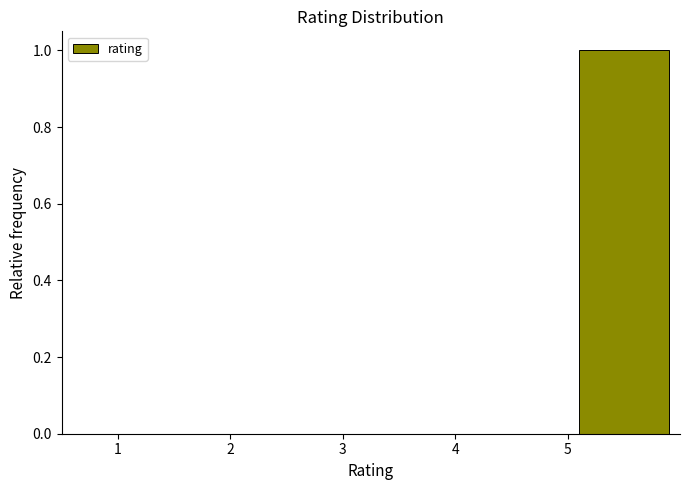

Over which range of the x-axis is the bar tallest?

5 to 6